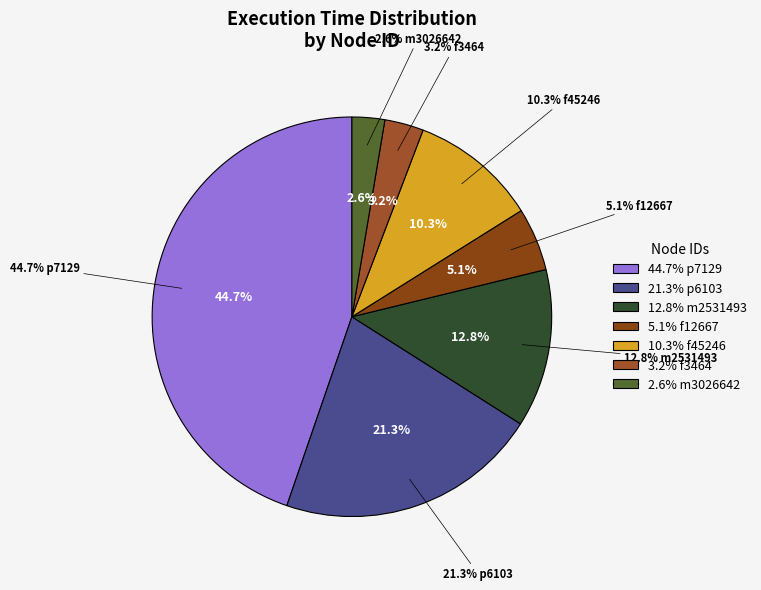

Does any single category account for the majority?

No